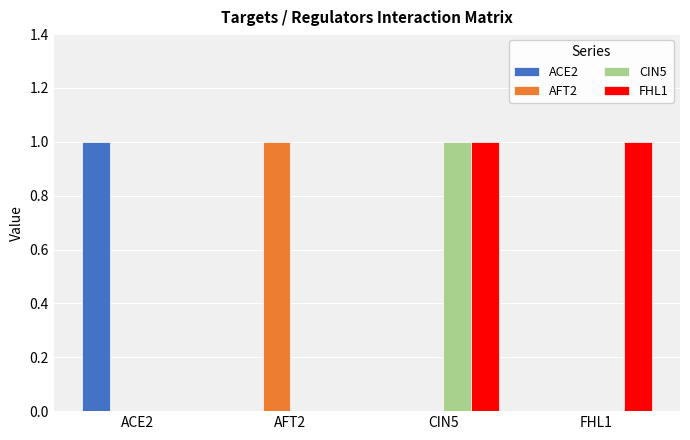

How many groups of bars are there?

4